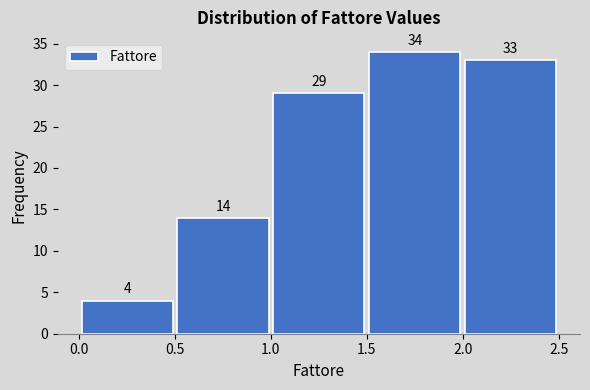

What is the height of the bar covering 1.5 to 2.0 on the x-axis?

34